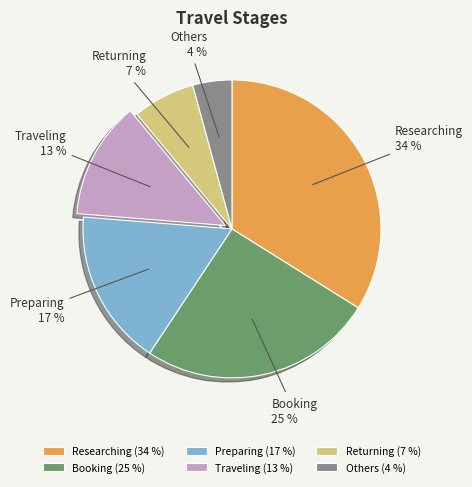

How many segments does this pie chart have?

6